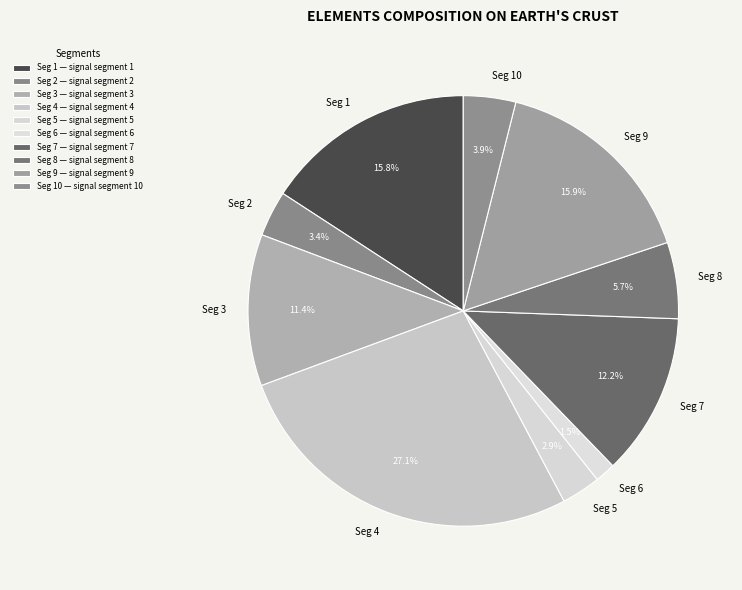

What portion of the pie excludes Seg 7?

87.8%